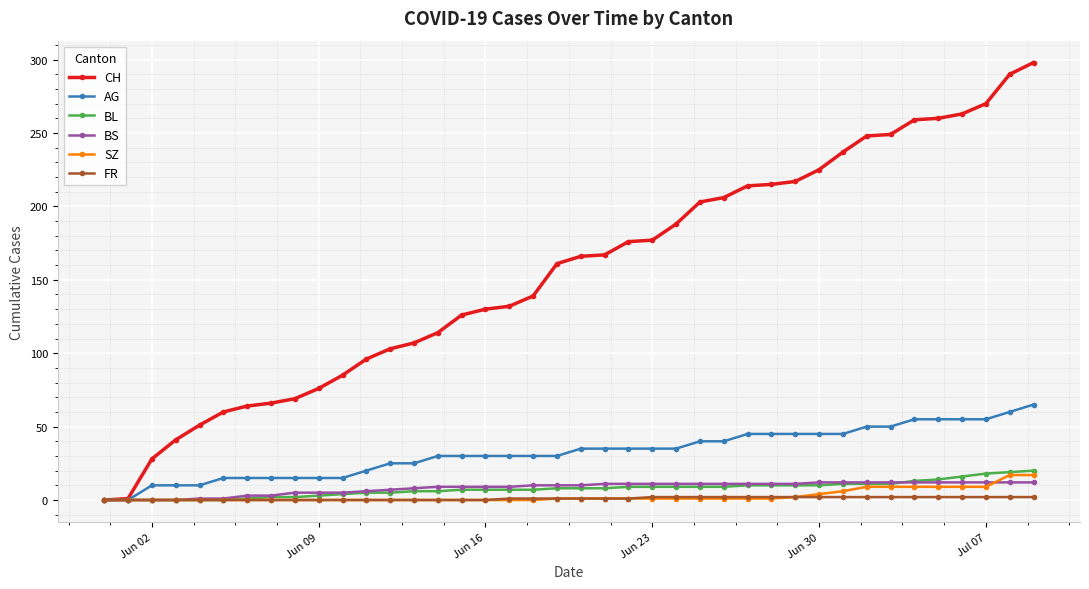

Which series has the largest total across all categories?

CH